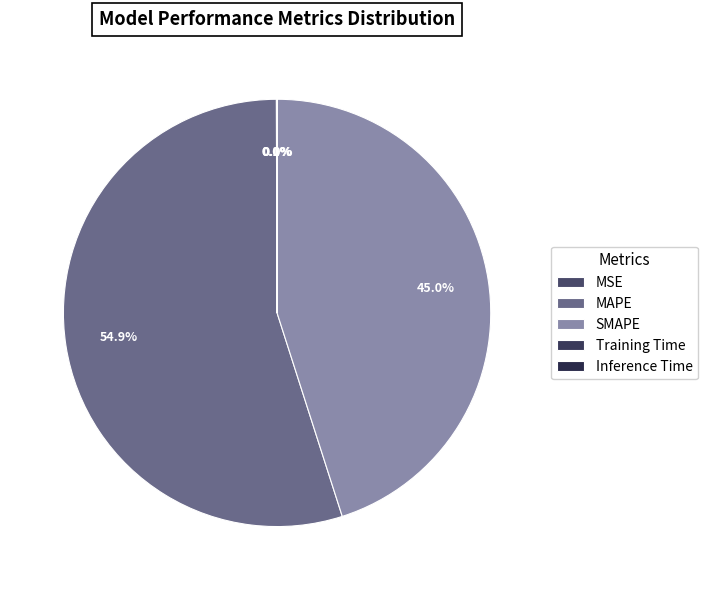

To the nearest percent, what is the combined percentage of MAPE and Inference Time?

55%